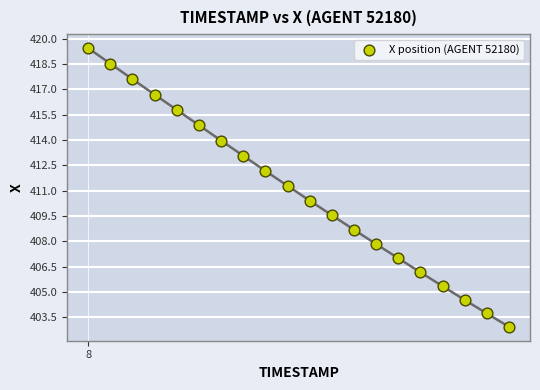

What is the range of X values (max minus min)?

1.9